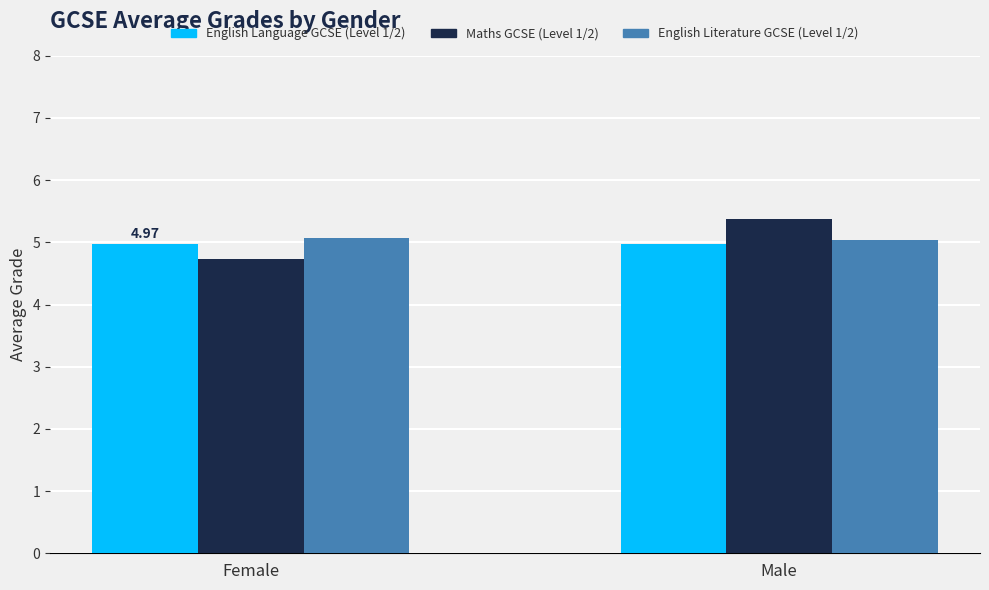

What is the spread (max minus min) of values at Female?

0.3